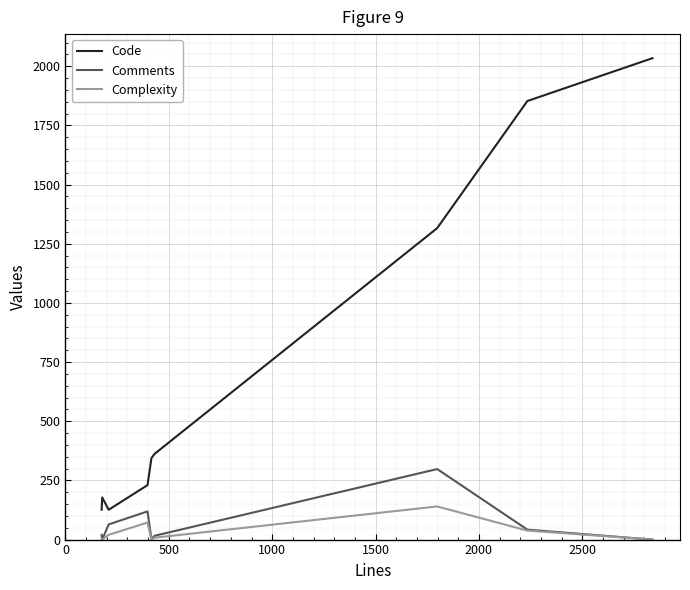

Which series has the largest total across all categories?

Code